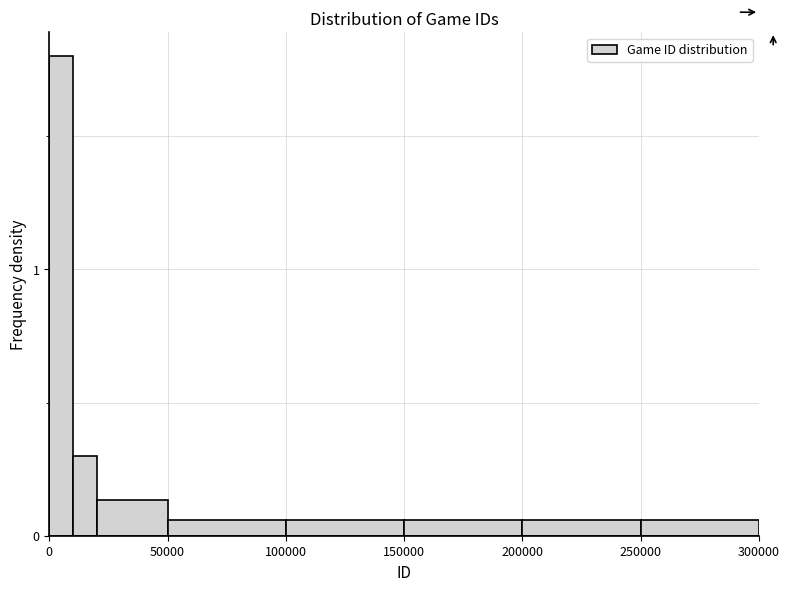

Read against the x-axis, roughly where is the centre of the tallest bar?

5000